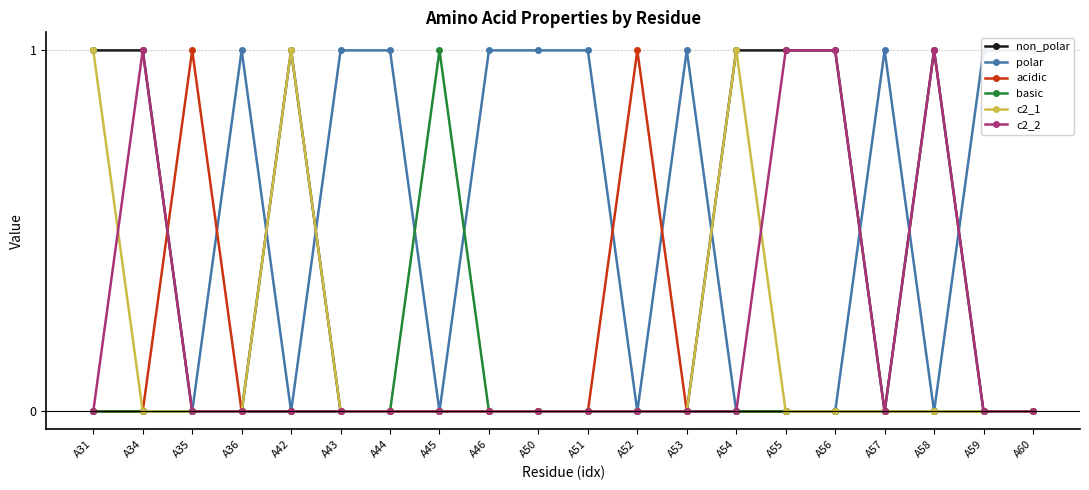

Between A57 and A60, which series saw the biggest shift?

non_polar